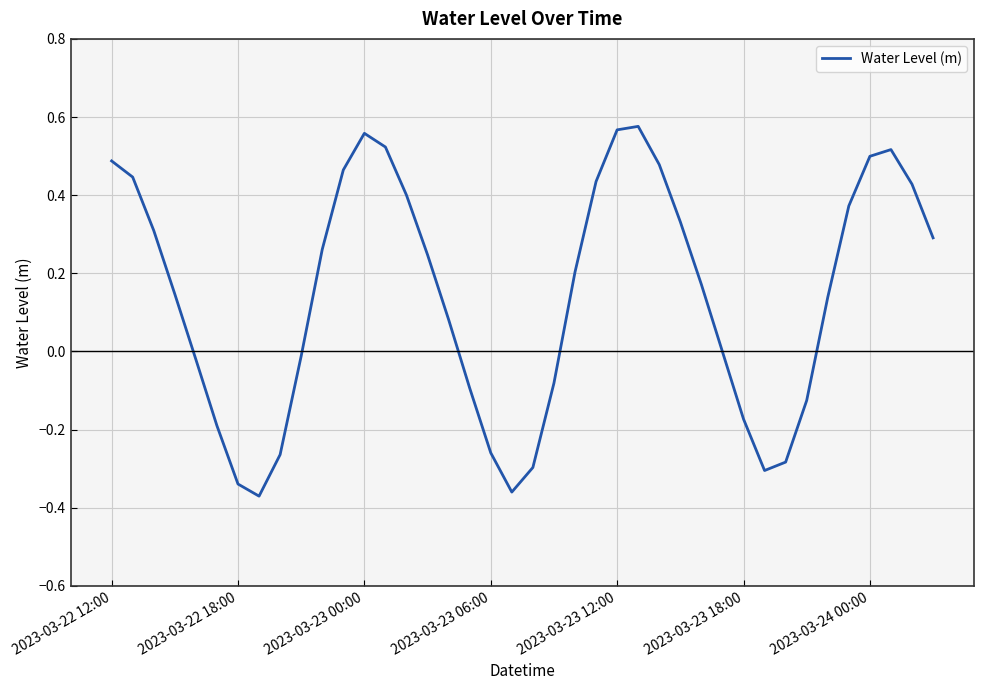

What is the difference between the maximum and minimum values?

0.9